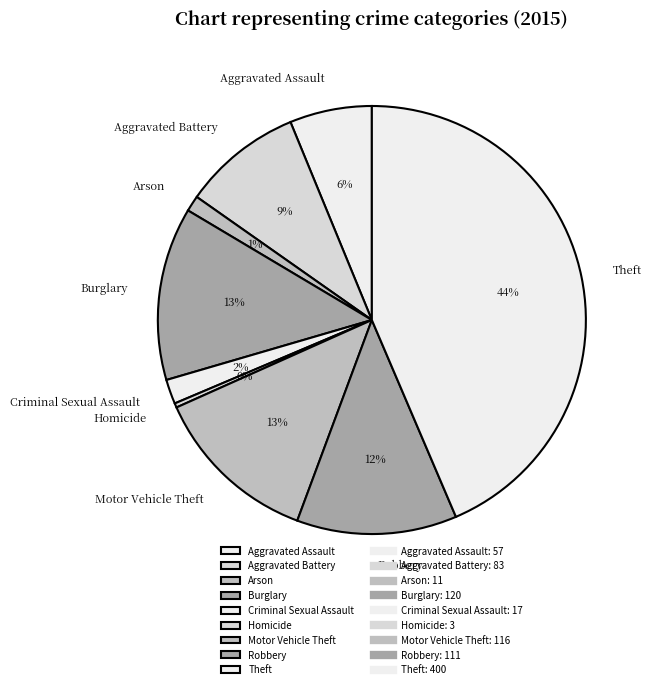

To the nearest percent, what is the difference between the Aggravated Assault and Burglary slice percentages?

7%